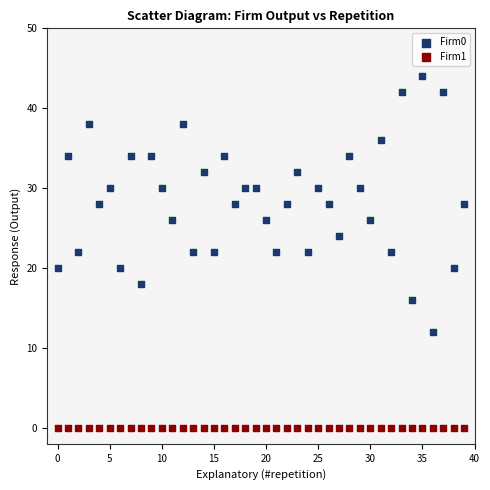

Which series contains the highest Y value?

Firm0